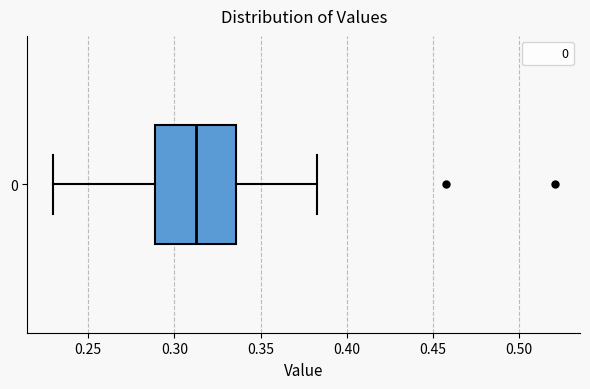

Read this box plot against the x-axis: the position of the median line, the range covered by the box, and the ends of both whiskers. The values are not printed on the chart, so give them approximately, as read against the axis.

median 0.315, box 0.290 to 0.335, whiskers 0.230 to 0.385